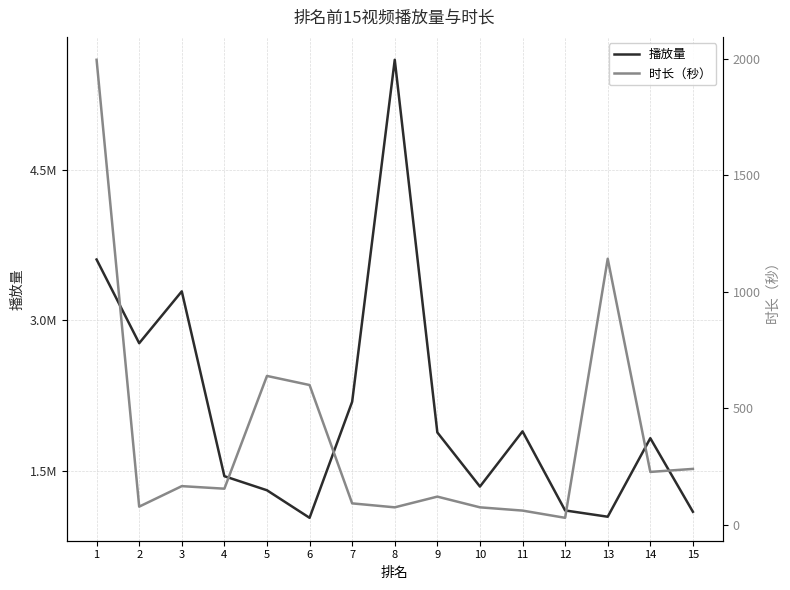

How many data points in 时长（秒） are less than 155?

7